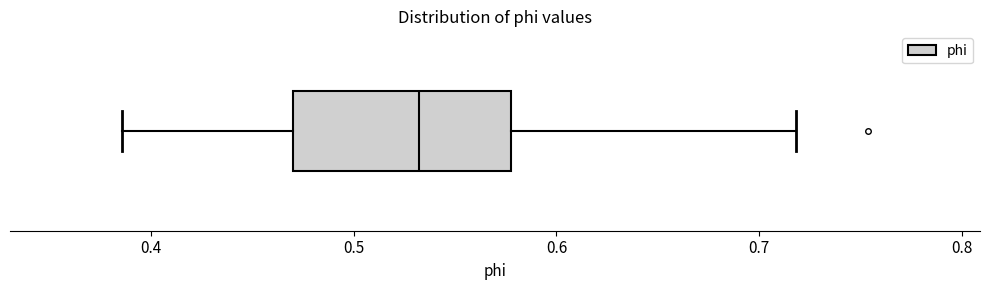

Where does the median line of the box sit on the x-axis? The values are not printed on the chart, so give them approximately, as read against the axis.

0.53